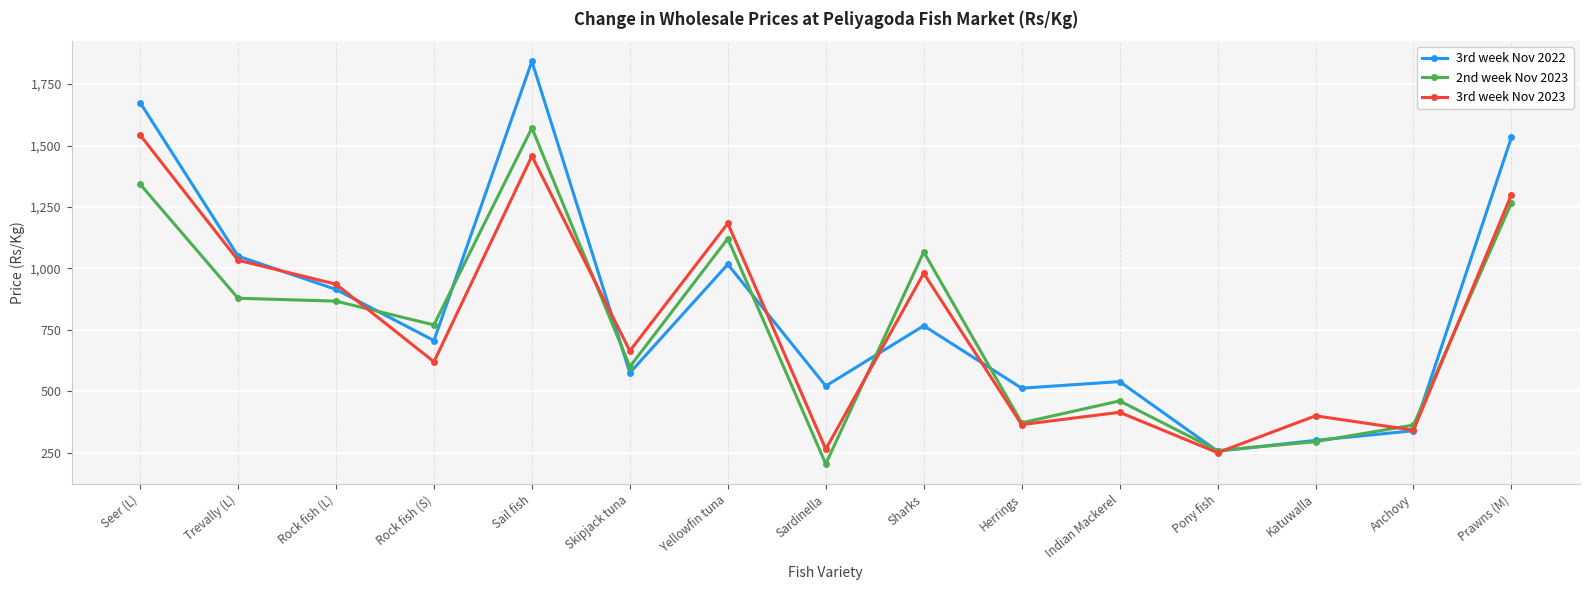

True or false: 2nd week Nov 2023 has more than 1 interior local peaks.

True